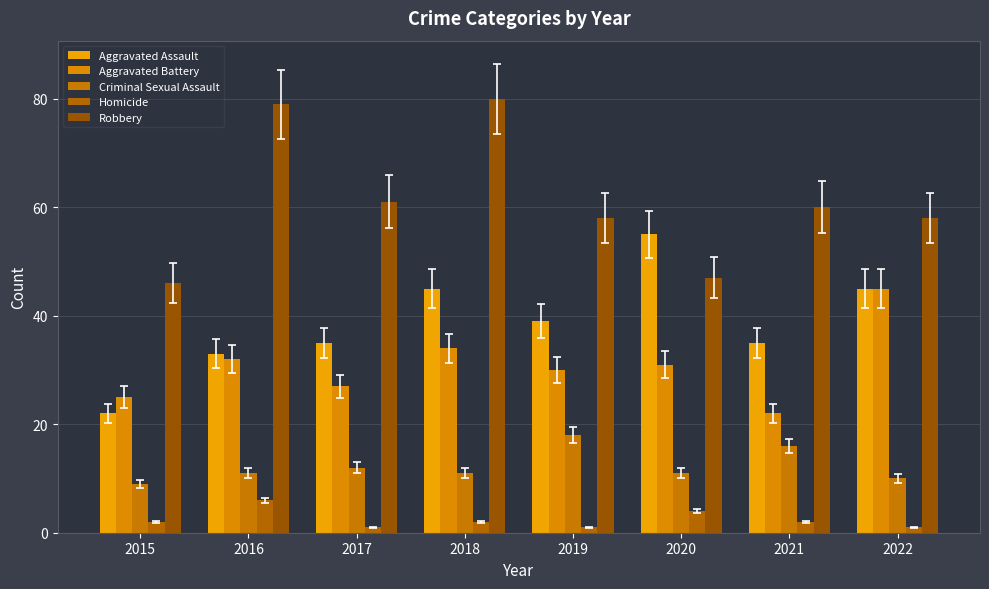

What is the sum of the Aggravated Battery values at 2021 and 2018?

56